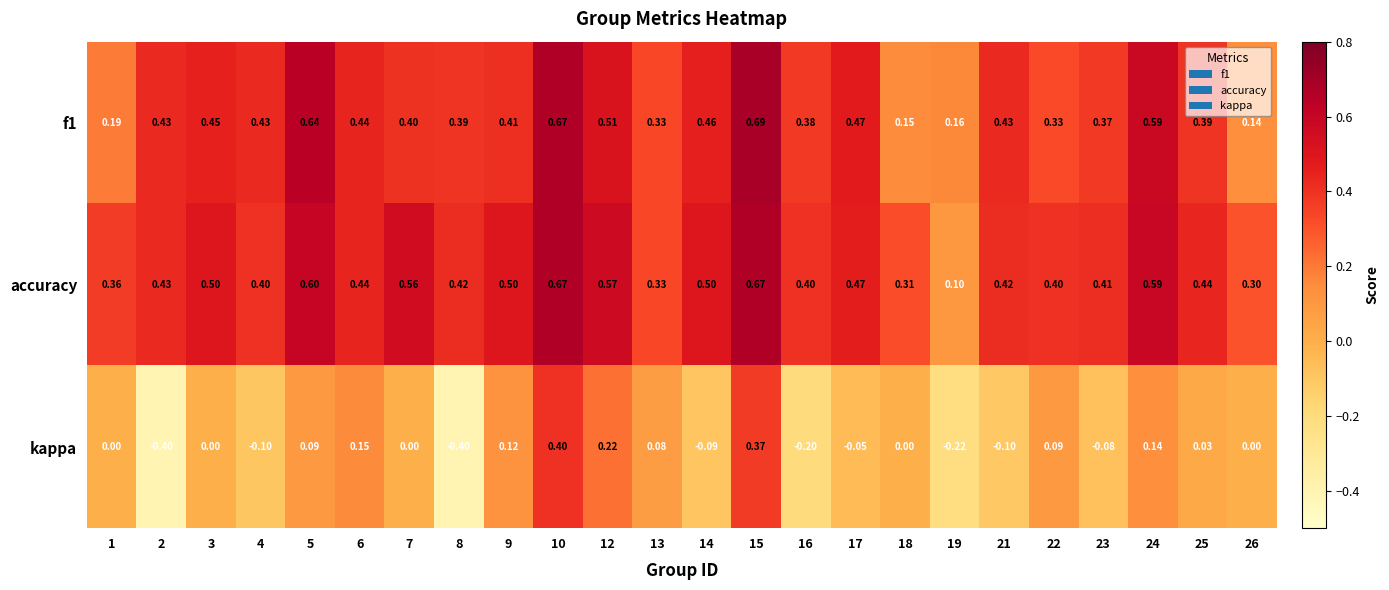

At which category does the chart reach its peak across all series?

15